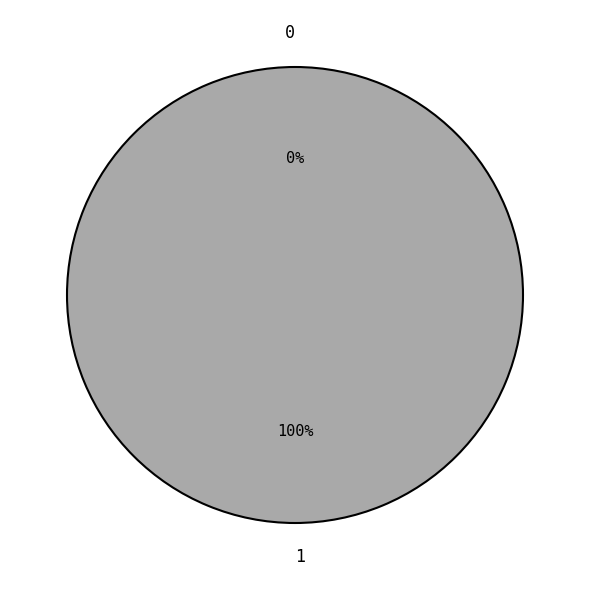

To the nearest percent, what is the average slice percentage?

50%